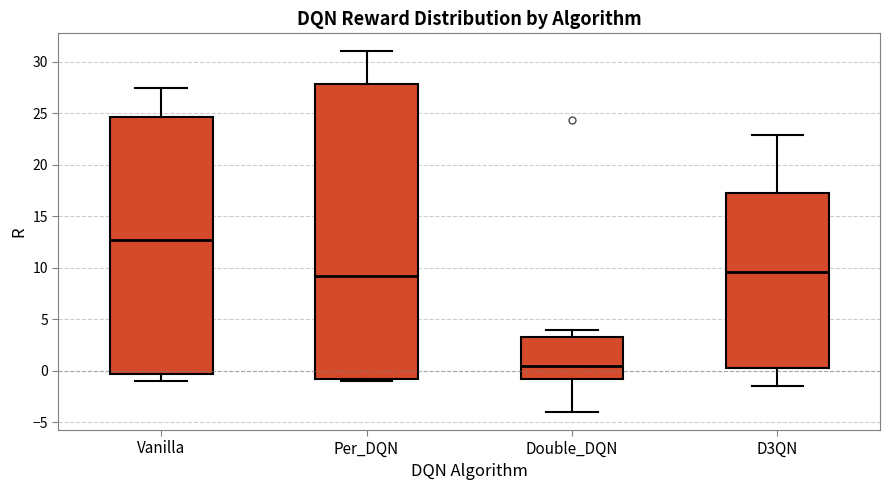

Where is the upper edge of the box for Per_DQN on the y-axis? The values are not printed on the chart, so give them approximately, as read against the axis.

28.0